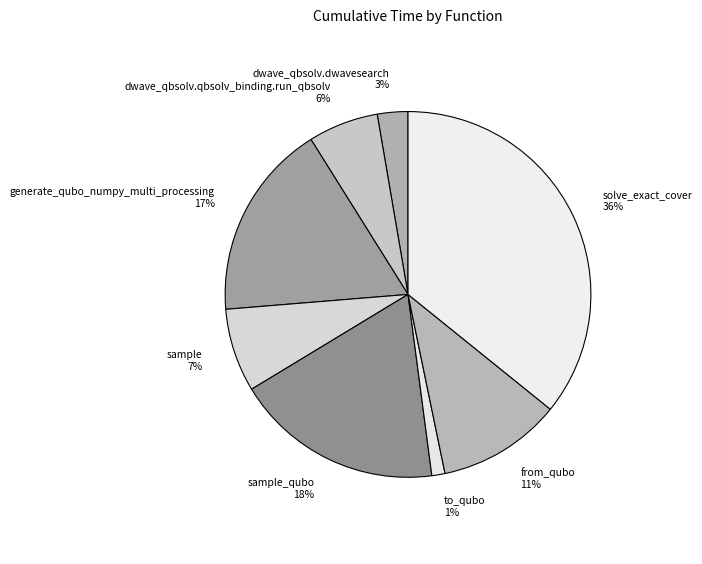

To the nearest percent, what is the difference between the to_qubo and generate_qubo_numpy_multi_processing slice percentages?

16%